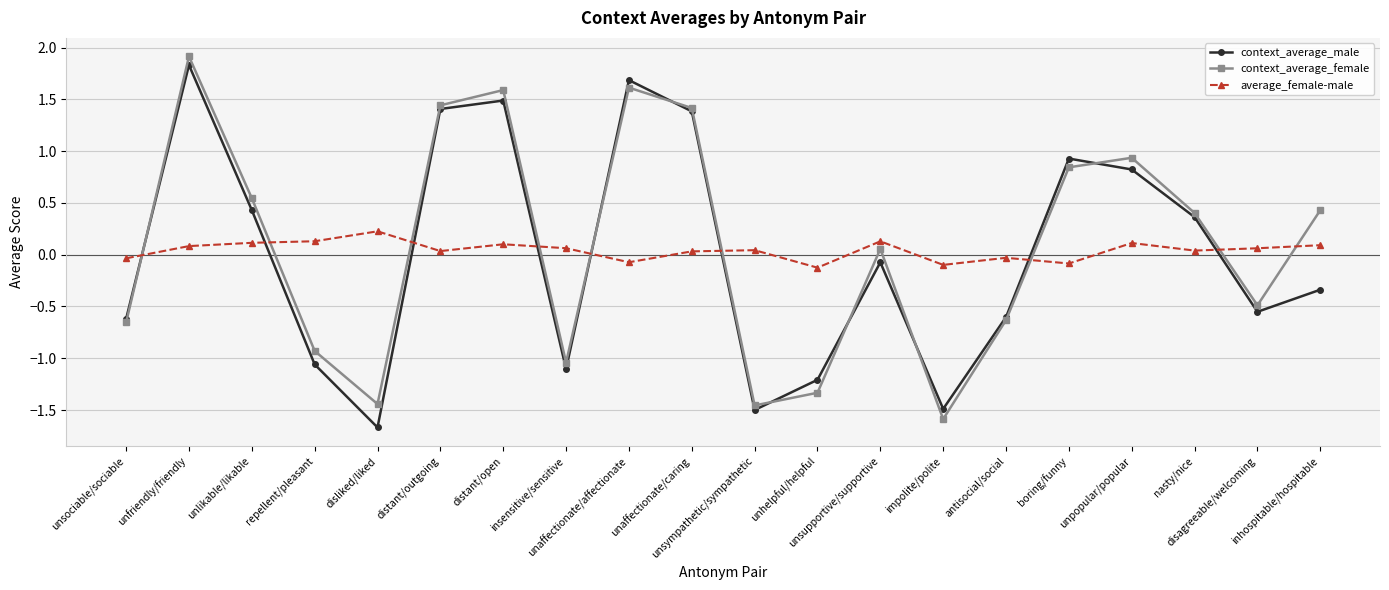

The context_average_male series shows -1.5 at impolite/polite. True or false?

True